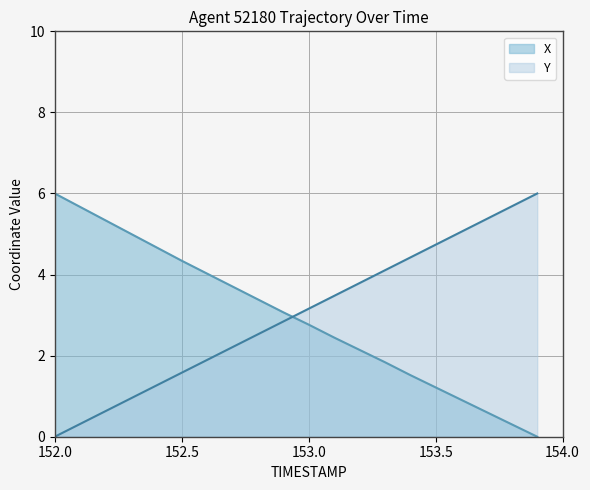

How many intersections are there between X and Y?

1